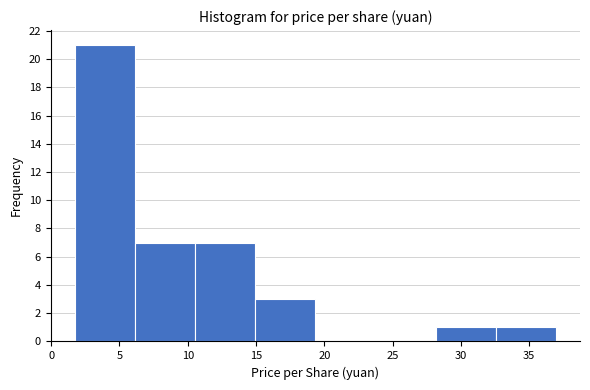

Reading left to right, transcribe this chart: for each bar, give the range it covers on the x-axis and its height. Neither the bar edges nor the heights are printed on the chart, so give them approximately, as read against the axes.

1.5 to 6.0: 21
6.0 to 10.5: 7
10.5 to 15.0: 7
15.0 to 19.5: 3
19.5 to 23.5: 0
23.5 to 28.0: 0
28.0 to 32.5: 1
32.5 to 37.0: 1